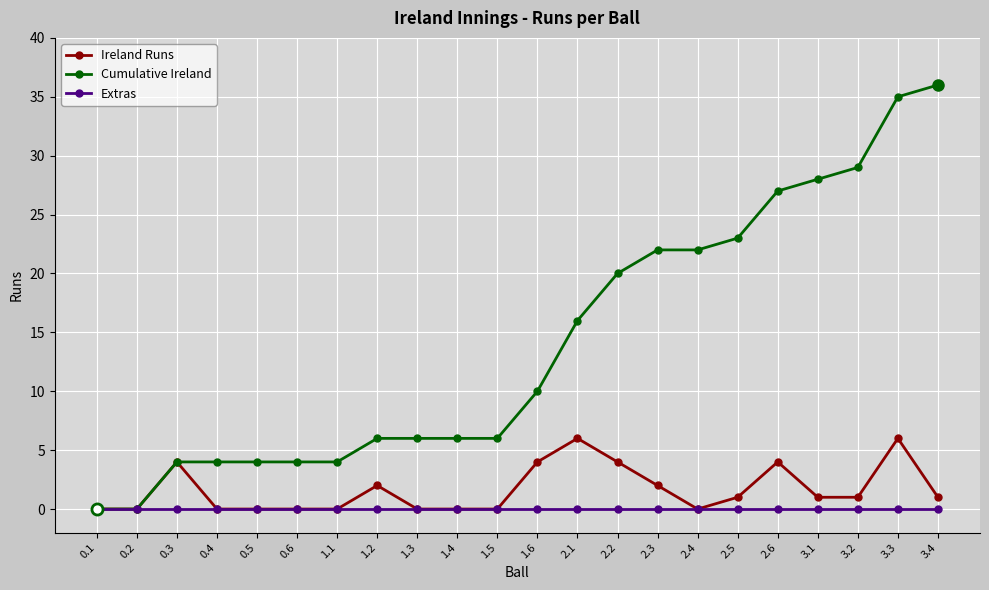

What is the label of the 2nd point from the left?

0.2